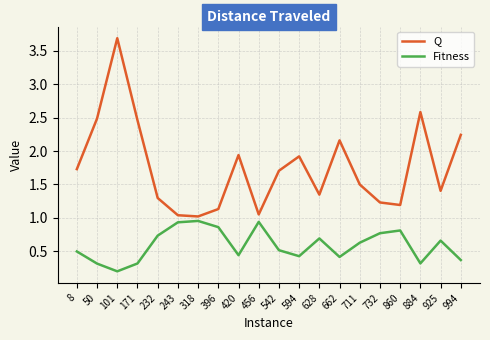

At which category does the chart reach its minimum across all series?

101